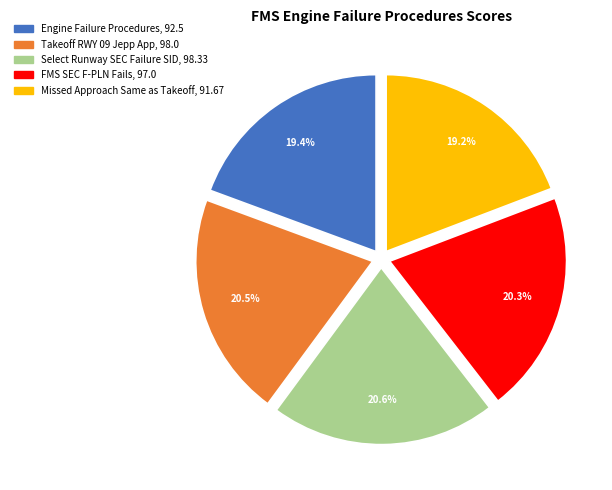

What is the ratio of the value at Takeoff RWY 09 Jepp App to the value at Select Runway SEC Failure SID?

1.0